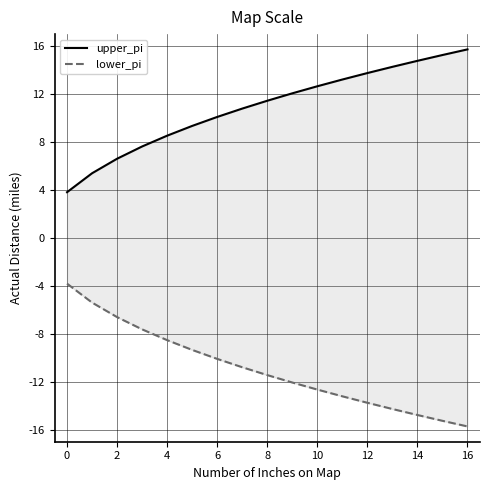

What are all the series names shown in the legend?

upper_pi, lower_pi